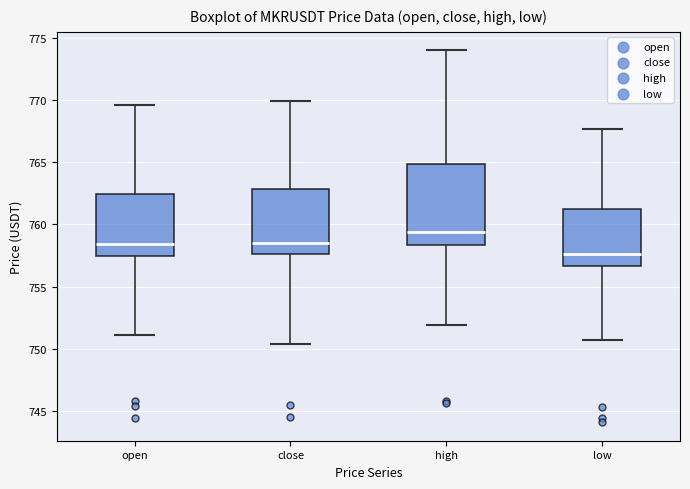

Which box's median line is the lowest?

low